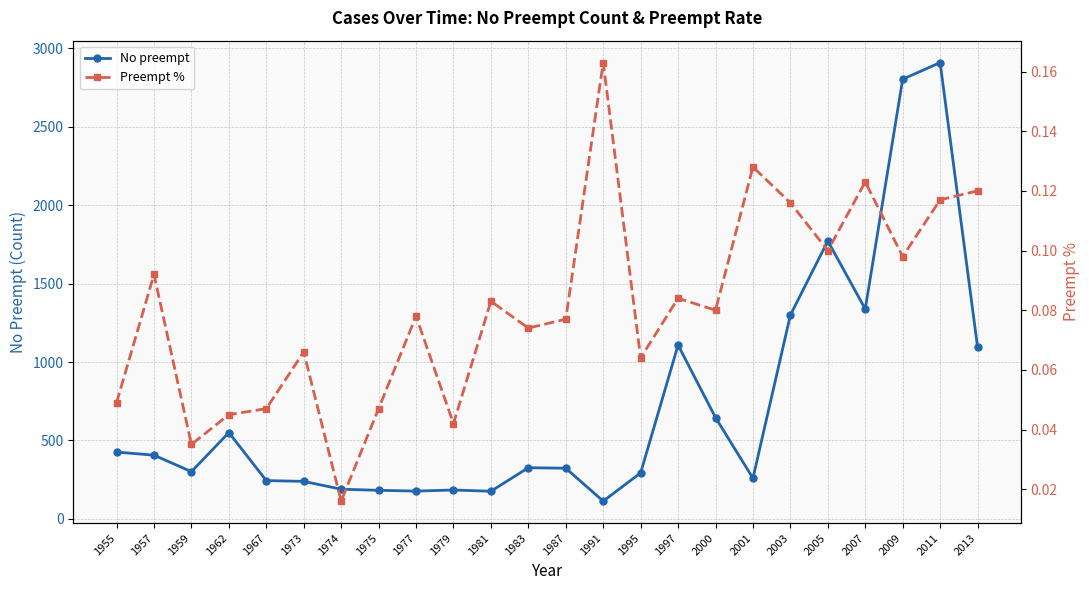

The Preempt % series shows 0.1 at 2009. True or false?

False